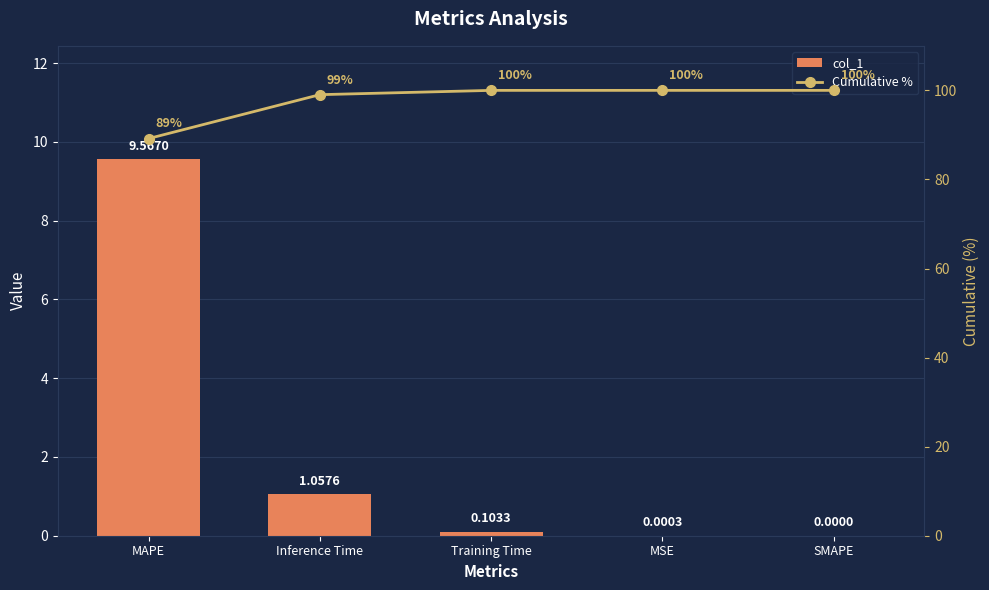

At how many categories does at least one series exceed 7?

5